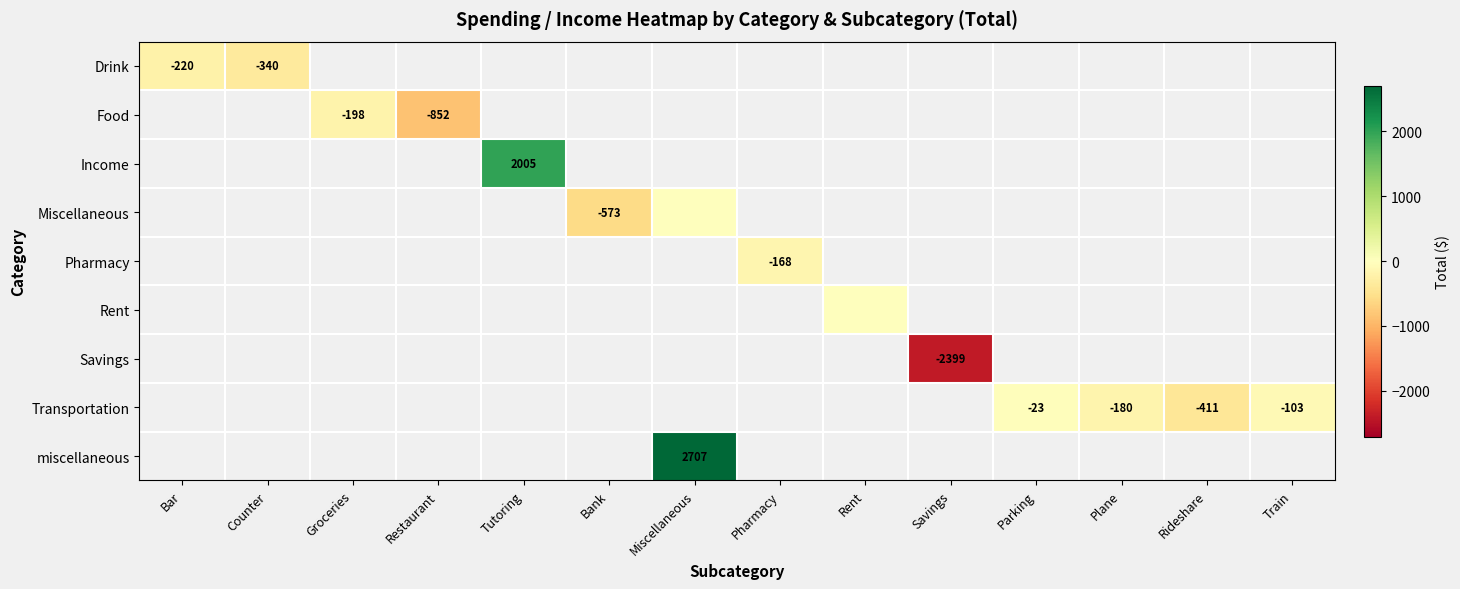

What is the approximate value of Transportation at Parking?

-23.2